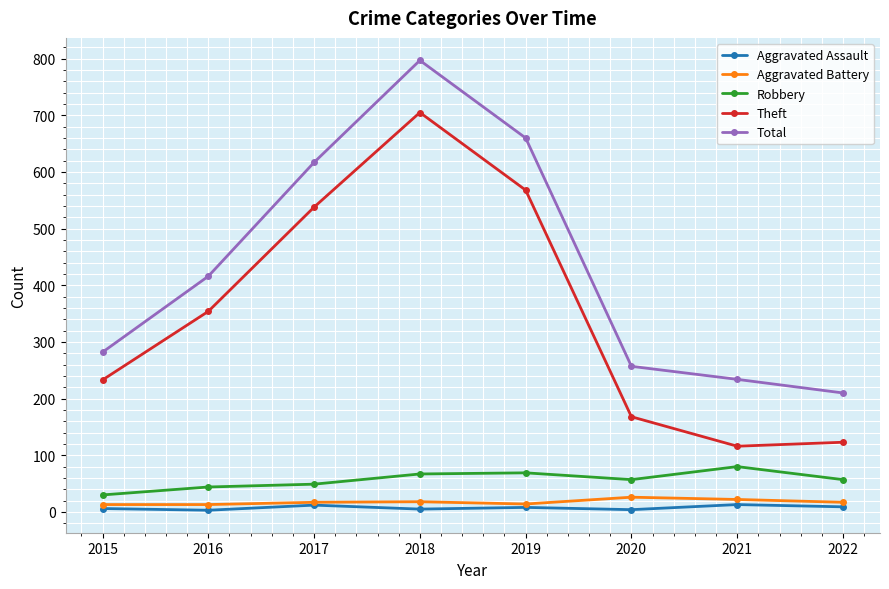

Between 2017 and 2021, which series saw the biggest shift?

Theft